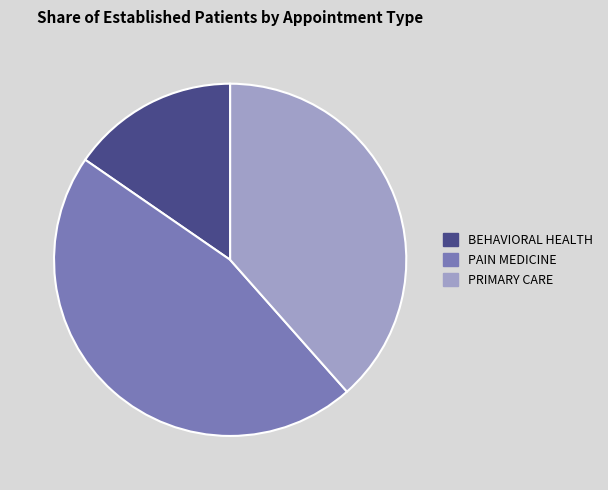

Is there any slice that represents more than half of the pie?

No